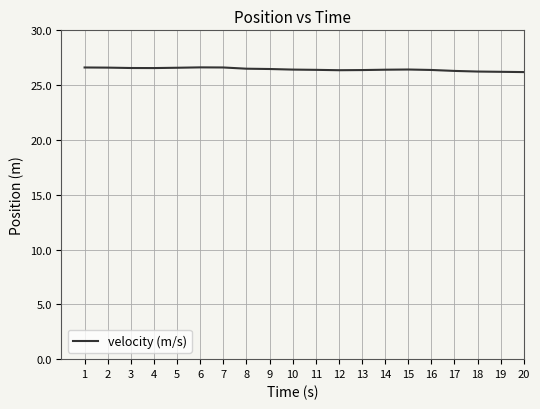

How many lines are shown in the chart?

1